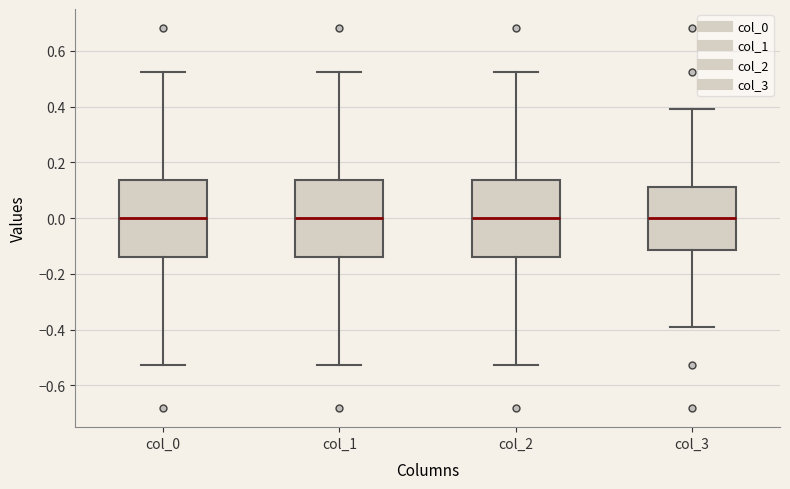

Reading left to right, transcribe this box plot: for each box, give where its median line is, the range the box spans, and where its two whiskers end, as read against the y-axis. The values are not printed on the chart, so give them approximately, as read against the axis.

col_0: median 0.00, box -0.14 to 0.14, whiskers -0.52 to 0.52
col_1: median 0.00, box -0.14 to 0.14, whiskers -0.52 to 0.52
col_2: median 0.00, box -0.14 to 0.14, whiskers -0.52 to 0.52
col_3: median 0.00, box -0.12 to 0.12, whiskers -0.40 to 0.40